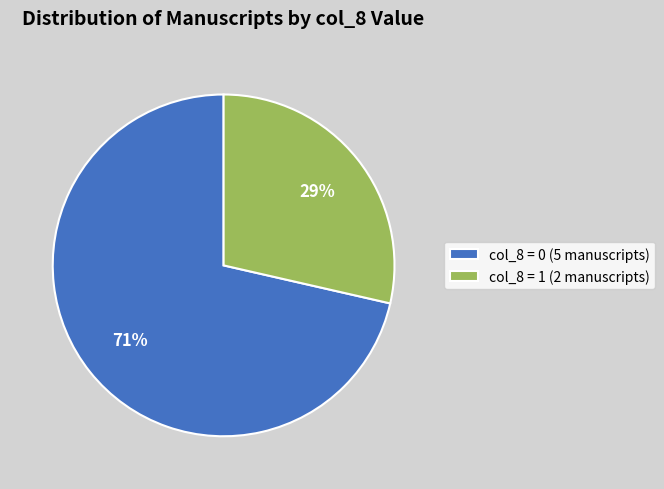

Is it true that col_8 = 1 (2 manuscripts) is 29% of the pie?

True